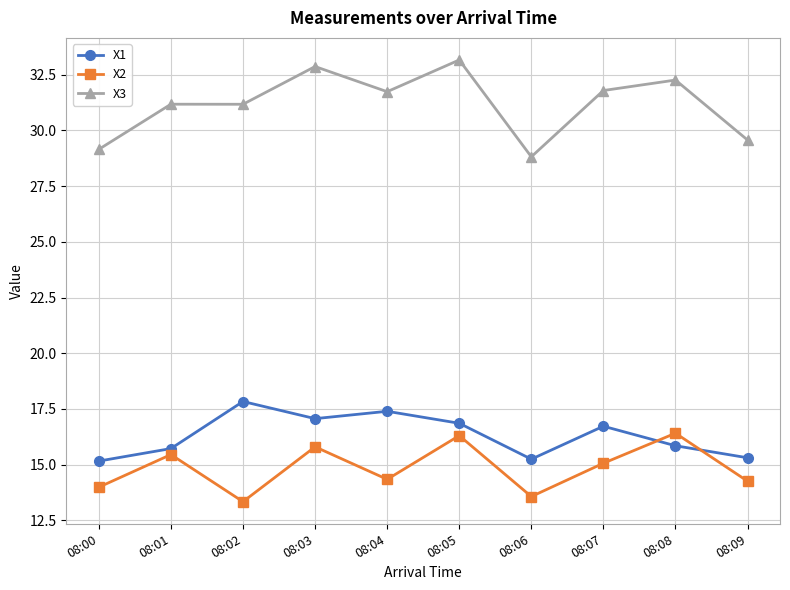

What is the maximum value for X1?

17.8